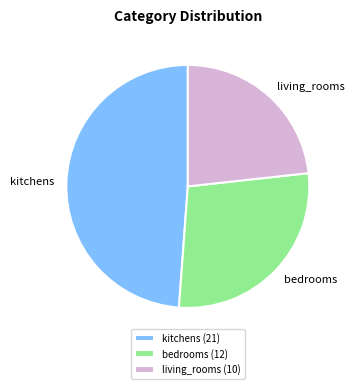

Which has a higher value, living_rooms or bedrooms?

bedrooms